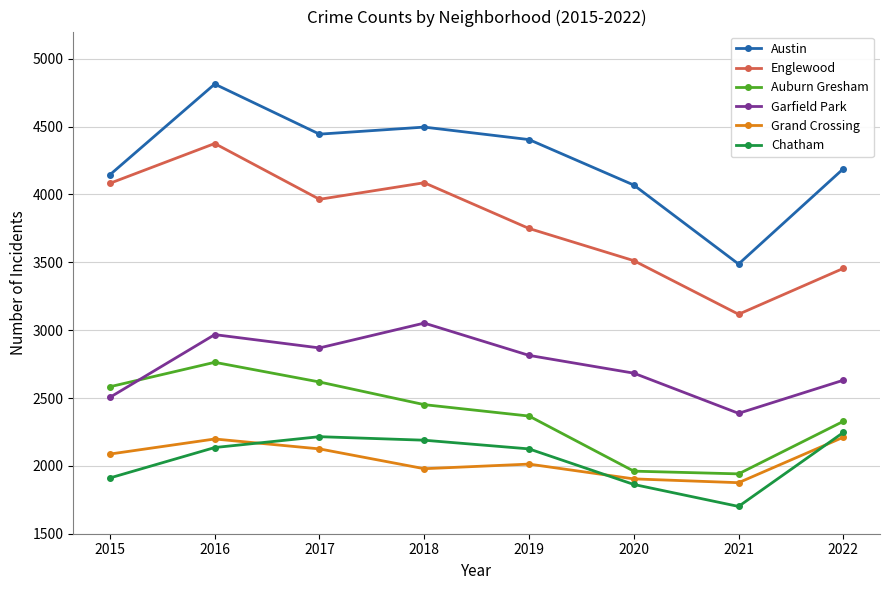

What is the approximate value of Austin at 2020, to the nearest 10?

4070